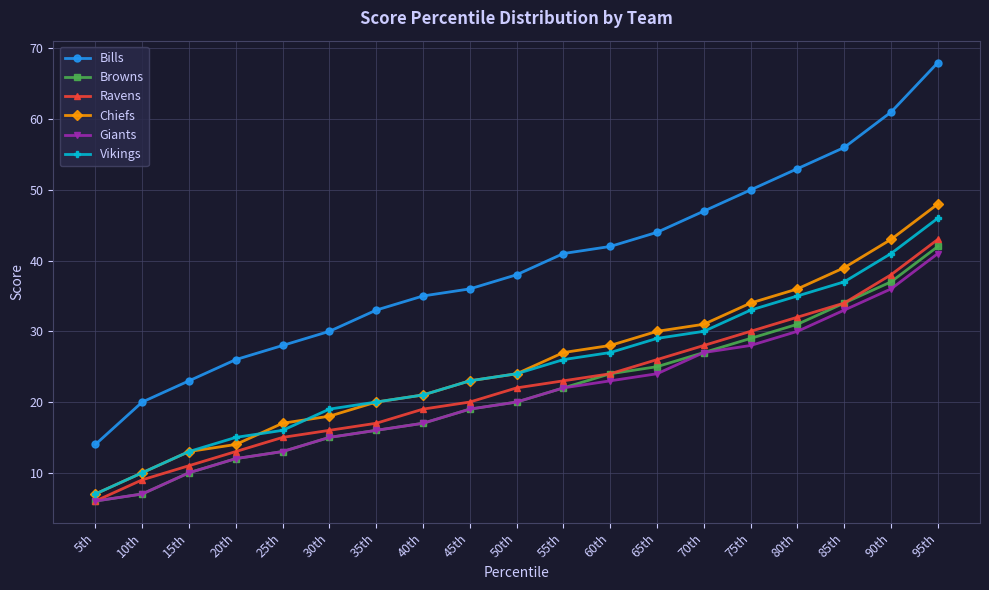

True or false: Browns and Vikings cross at least once.

False